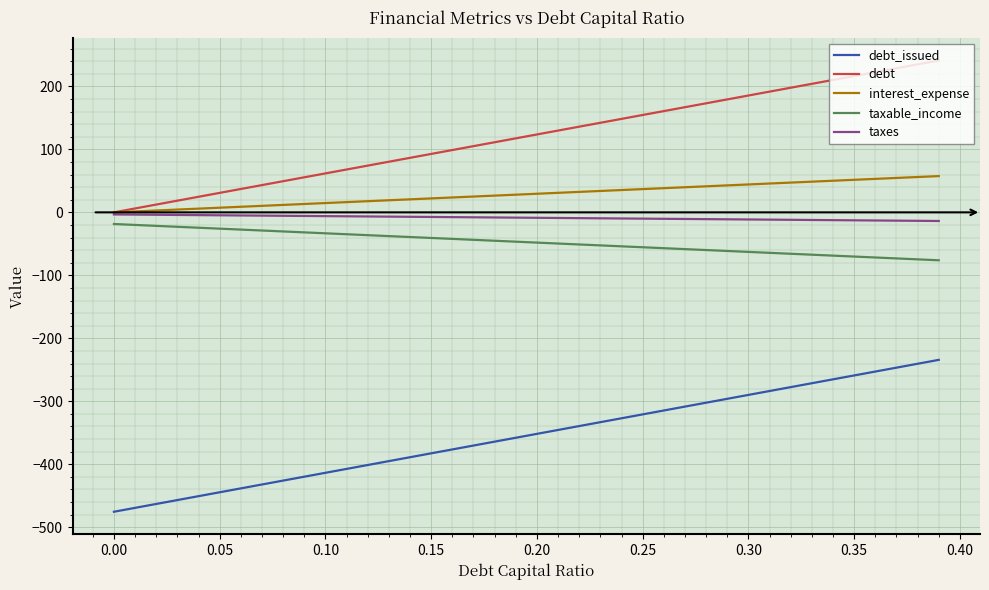

What is the minimum value shown in the chart?

-475.4